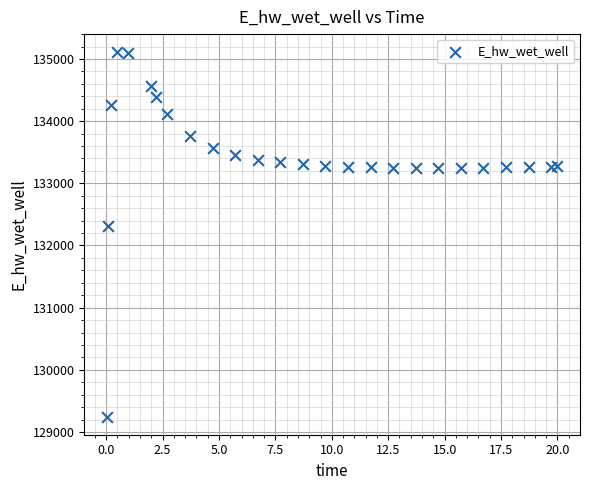

What Y value in the scatter plot is closest to 132178?

132306.4